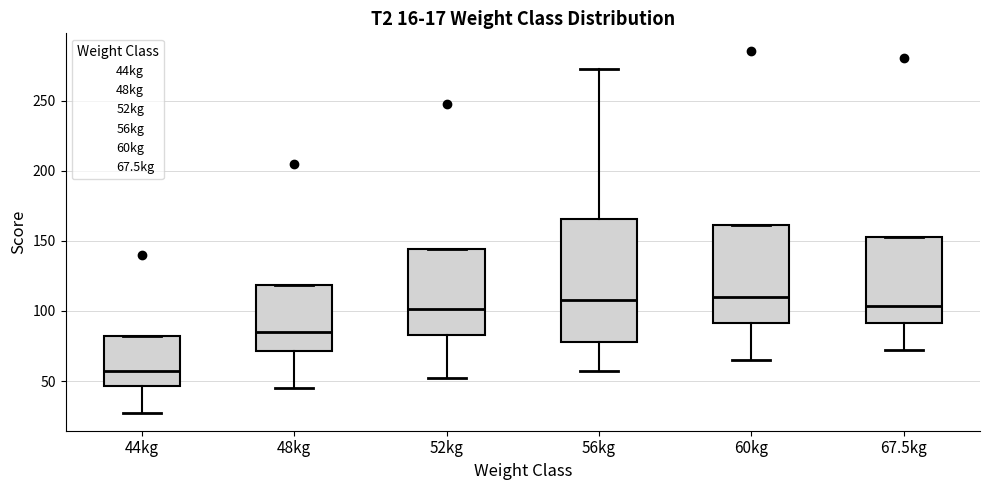

Where does the median line of the box for 48kg sit on the y-axis? The values are not printed on the chart, so give them approximately, as read against the axis.

85